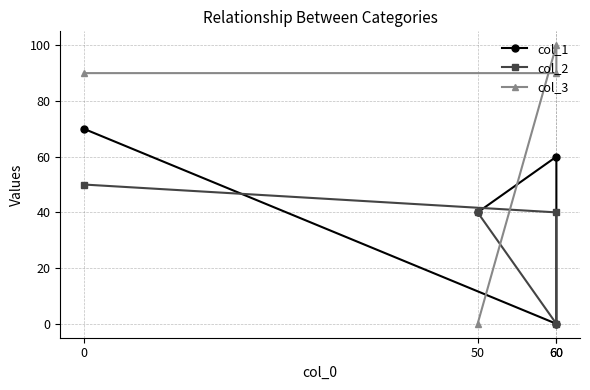

The col_3 series shows 139 at 0. True or false?

False